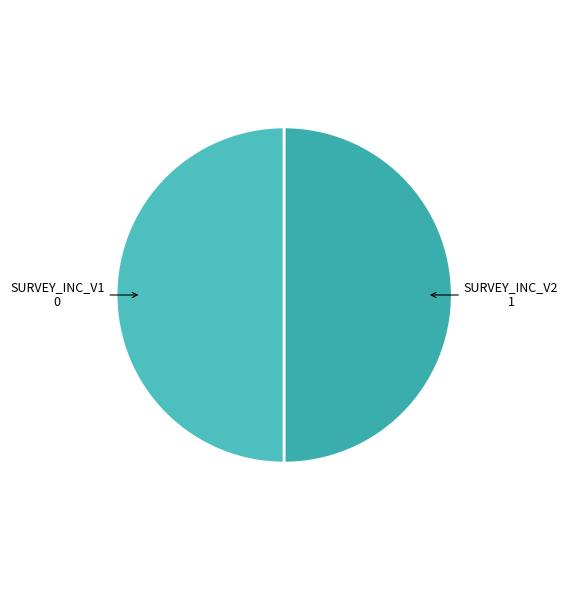

Is the sum of SURVEY_INC_V2 and SURVEY_INC_V1 greater than half?

Yes